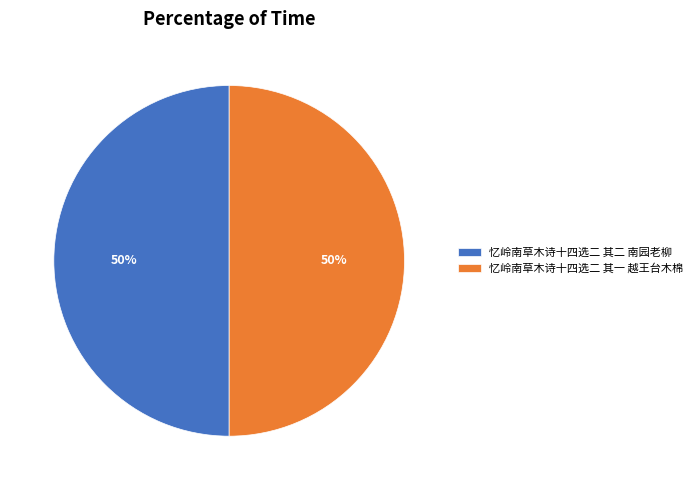

What is the ratio of the value at 忆岭南草木诗十四选二 其二 南园老柳 to the value at 忆岭南草木诗十四选二 其一 越王台木棉?

1.0